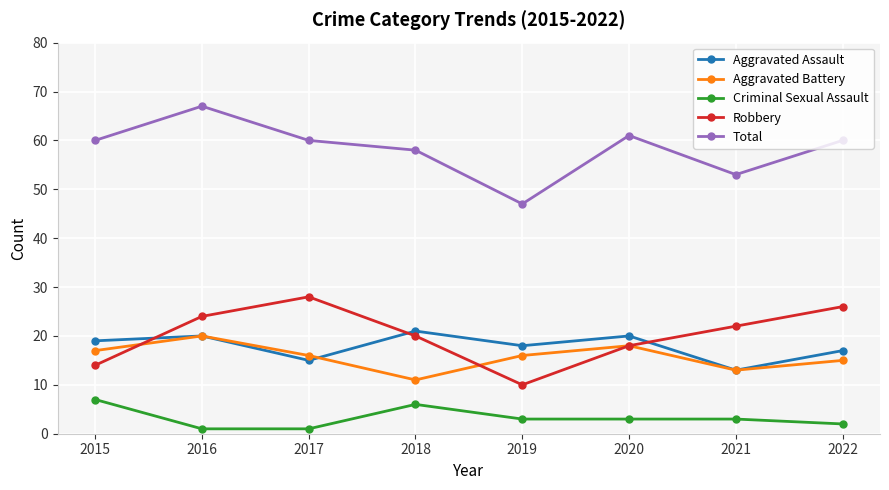

How many series are shown in this chart?

5